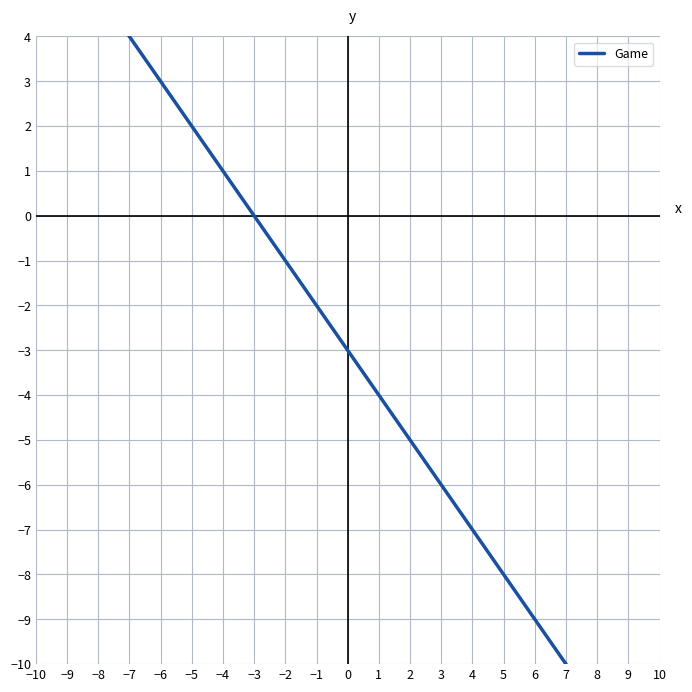

List the labels in order of value, largest first.

−9, −8, −7, −6, −5, −4, −3, −2, −1, 0, 1, 2, 3, 4, 5, 6, 7, 8, 9, 10